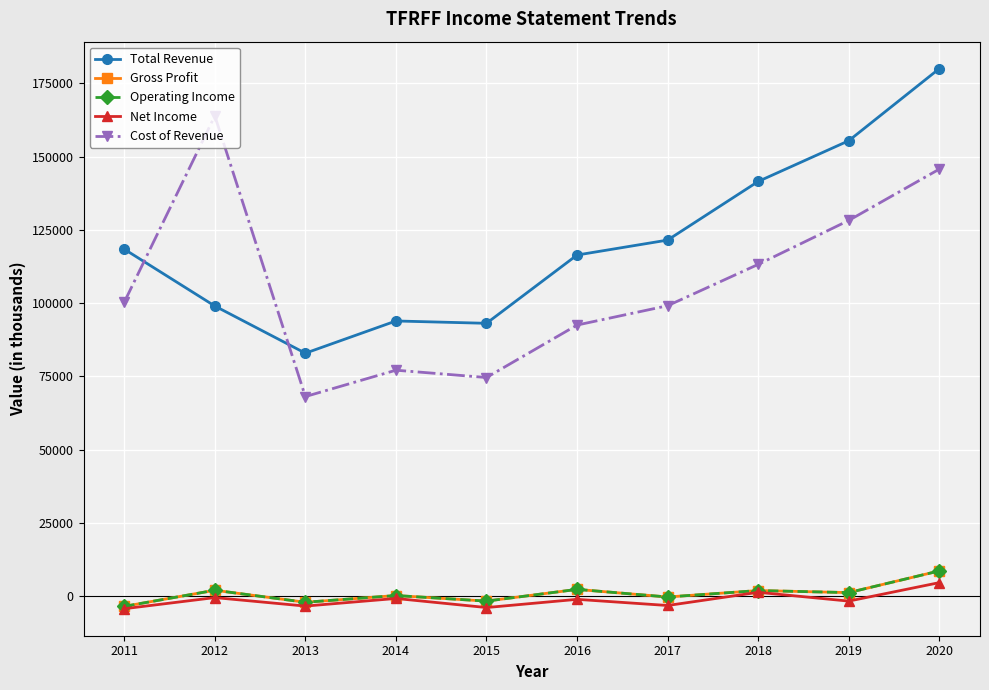

Is this an area chart (filled region under the line)?

No